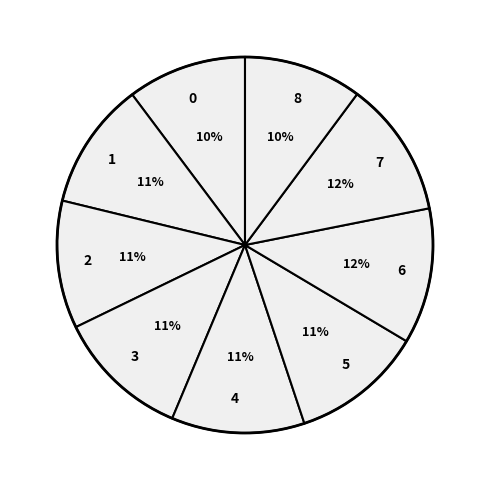

To the nearest percent, what is the difference between the largest and smallest slice percentages?

2%